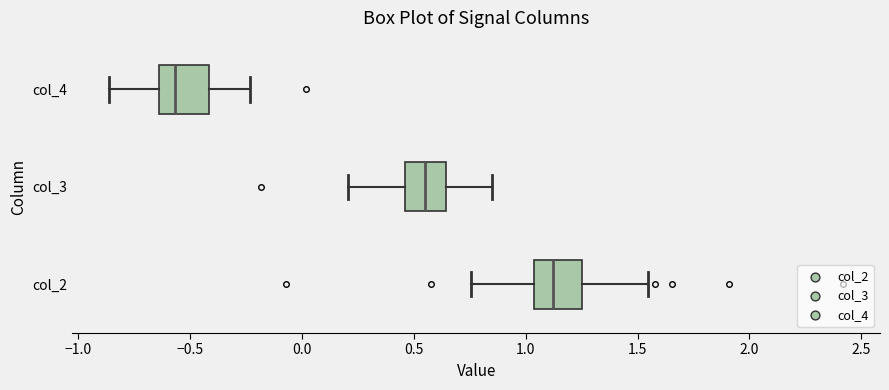

Reading bottom to top, transcribe this box plot: for each box, give where its median line is, the range the box spans, and where its two whiskers end, as read against the x-axis. The values are not printed on the chart, so give them approximately, as read against the axis.

col_2: median 1.10, box 1.05 to 1.25, whiskers 0.75 to 1.55
col_3: median 0.55, box 0.45 to 0.65, whiskers 0.20 to 0.85
col_4: median -0.55, box -0.65 to -0.40, whiskers -0.85 to -0.25